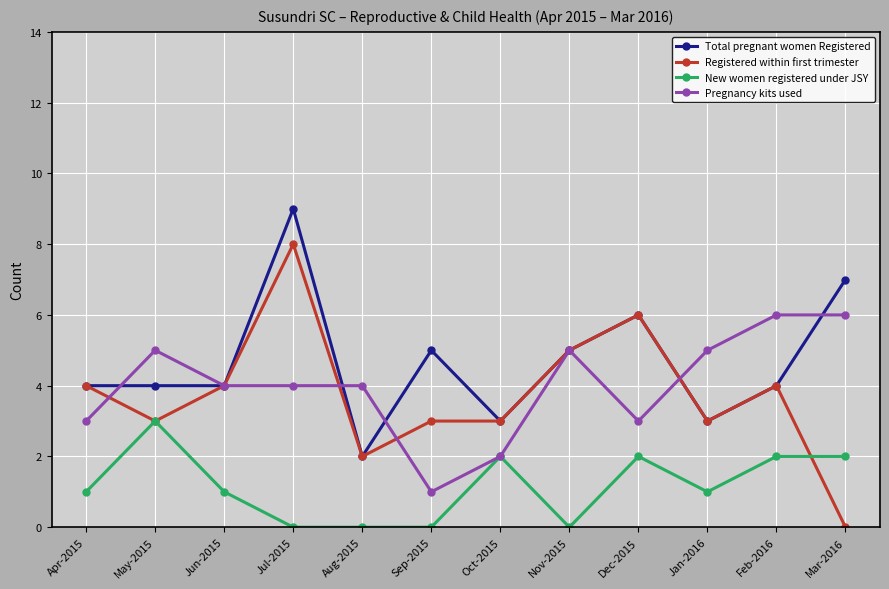

Which category has the highest value in the Total pregnant women Registered series?

Jul-2015